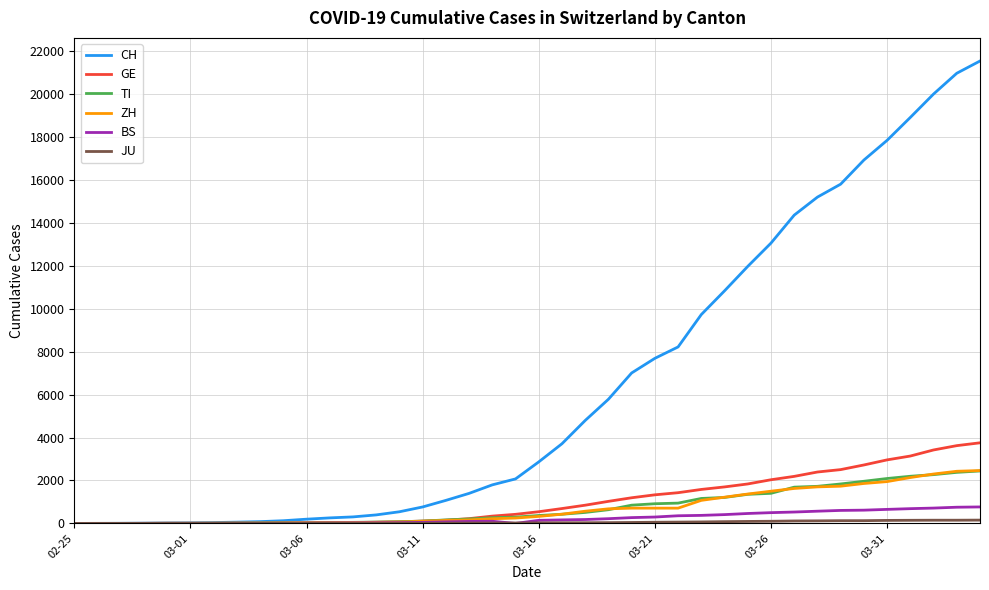

Which series has the largest range (max minus min)?

CH